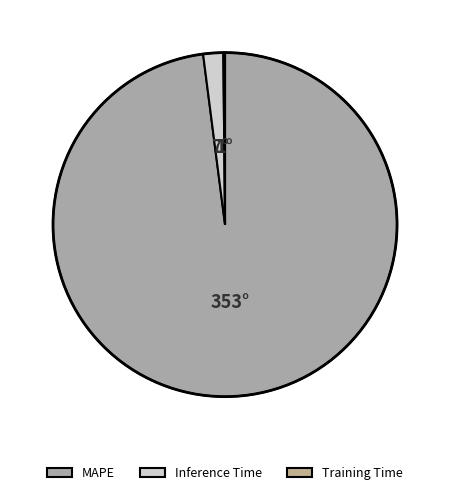

Combined, what portion of the pie is Inference Time and MAPE?

99.8%